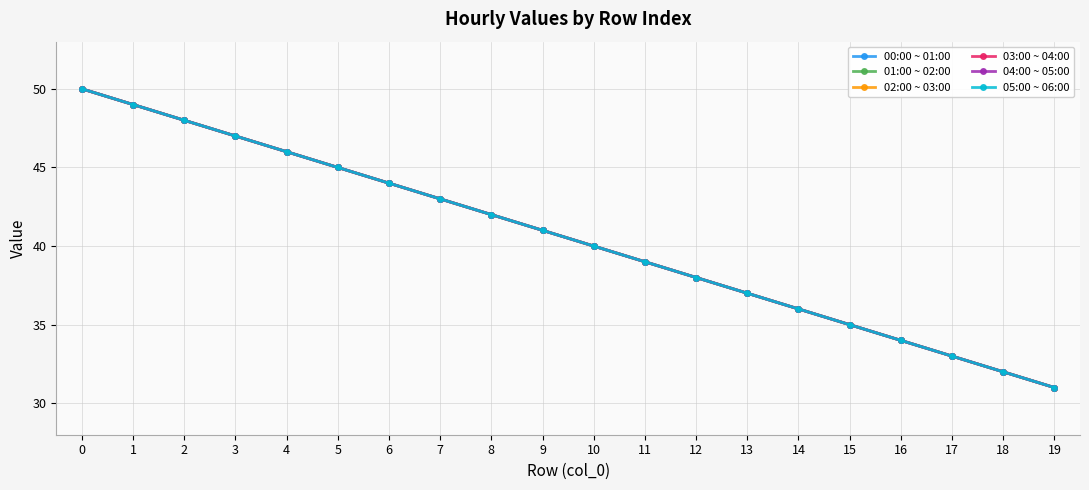

Reading right to left, what are all the values shown in this chart?

00:00 ~ 01:00: 31	32	33	34	35	36	37	38	39	40	41	42	43	44	45	46	47	48	49	50
01:00 ~ 02:00: 31	32	33	34	35	36	37	38	39	40	41	42	43	44	45	46	47	48	49	50
02:00 ~ 03:00: 31	32	33	34	35	36	37	38	39	40	41	42	43	44	45	46	47	48	49	50
03:00 ~ 04:00: 31	32	33	34	35	36	37	38	39	40	41	42	43	44	45	46	47	48	49	50
04:00 ~ 05:00: 31	32	33	34	35	36	37	38	39	40	41	42	43	44	45	46	47	48	49	50
05:00 ~ 06:00: 31	32	33	34	35	36	37	38	39	40	41	42	43	44	45	46	47	48	49	50